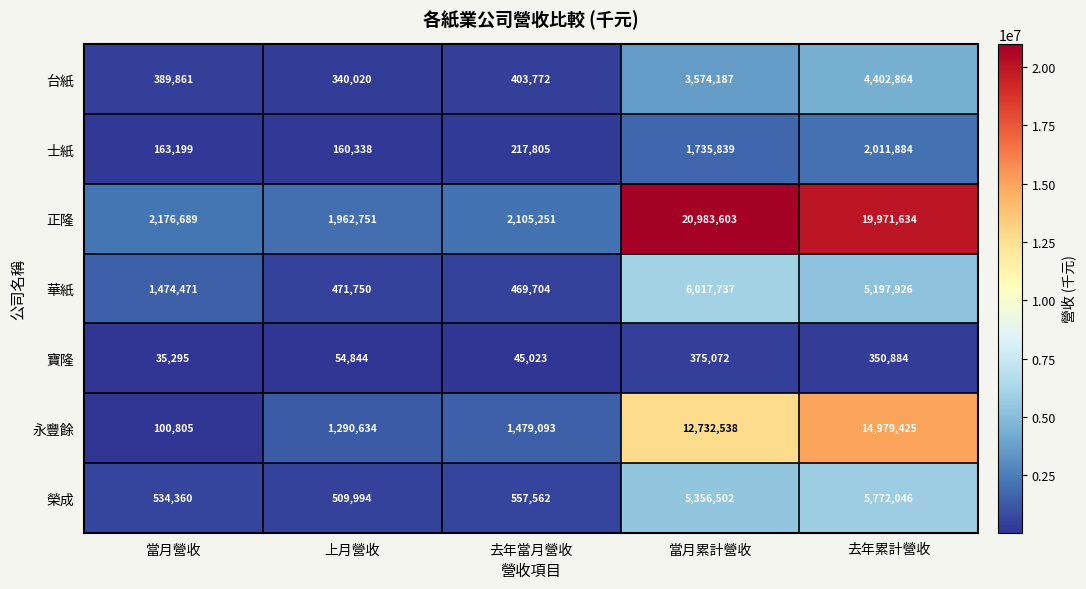

Count the number of categories in the chart.

5